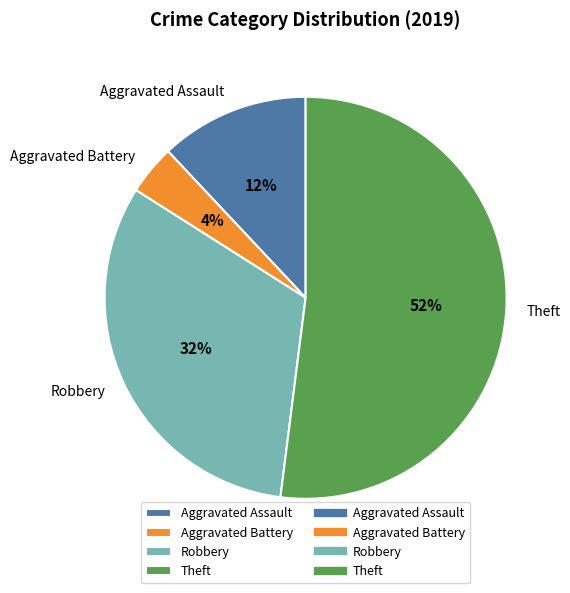

What percentage is the Robbery slice, to the nearest percent?

32%